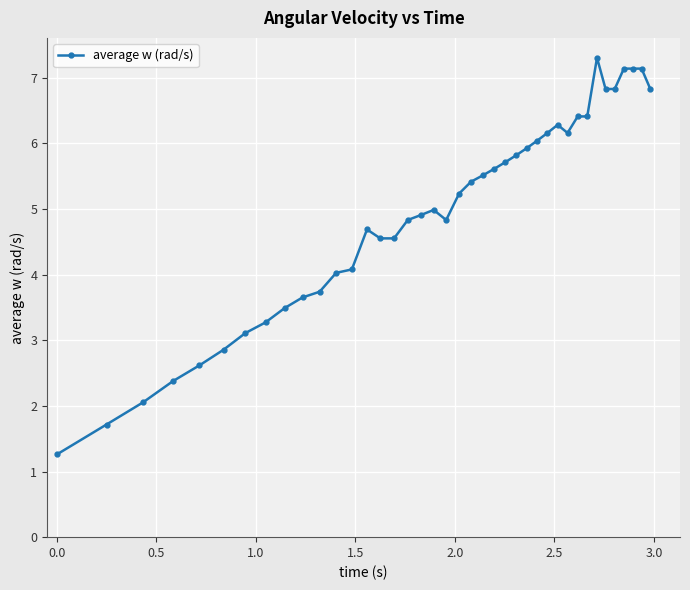

What is the value of the 10th point from the left?

3.7